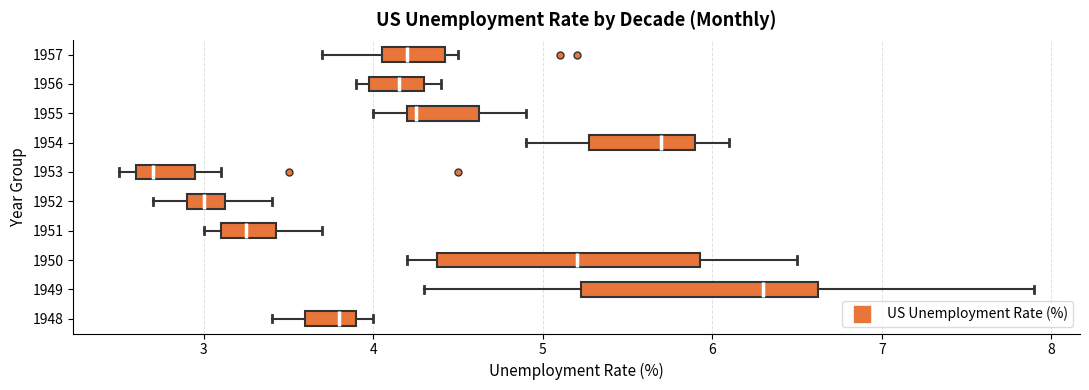

Which box is the widest, from its left edge to its right edge?

1950